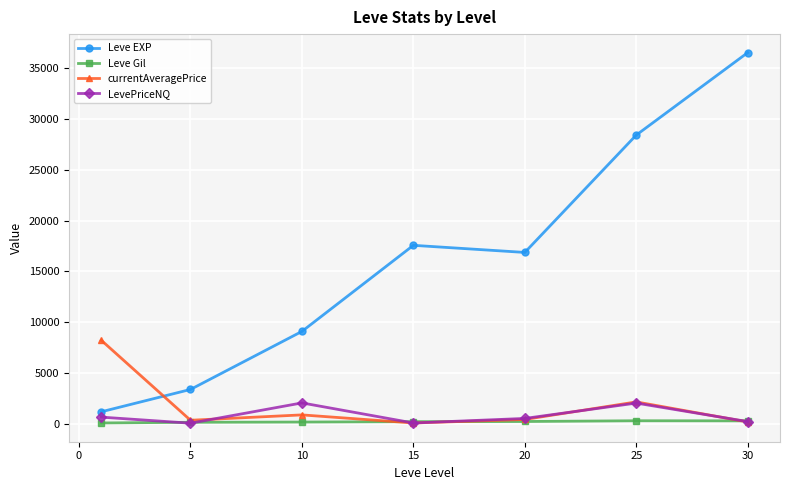

How many intersections are there between currentAveragePrice and Leve EXP?

1